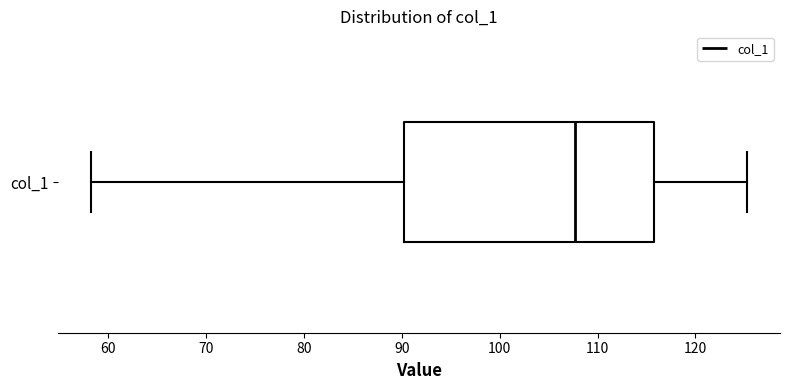

Read this box plot against the x-axis: the position of the median line, the range covered by the box, and the ends of both whiskers. The values are not printed on the chart, so give them approximately, as read against the axis.

median 108, box 90 to 116, whiskers 58 to 125